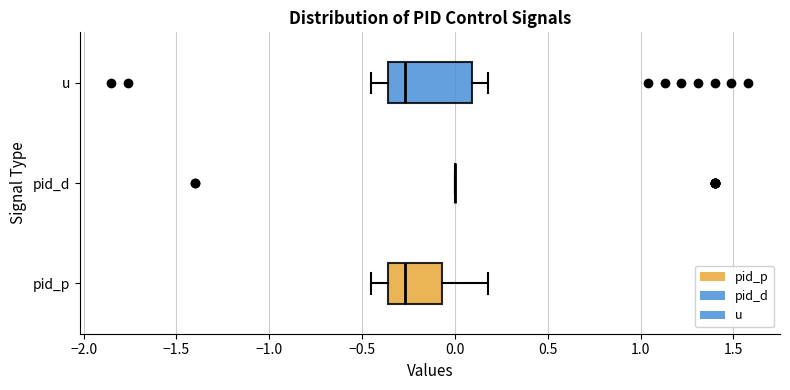

Reading bottom to top, transcribe this box plot: for each box, give where its median line is, the range the box spans, and where its two whiskers end, as read against the x-axis. The values are not printed on the chart, so give them approximately, as read against the axis.

pid_p: median -0.25, box -0.35 to -0.05, whiskers -0.45 to 0.20
pid_d: box collapsed to a line at 0.00, whiskers 0.00 to 0.00
u: median -0.25, box -0.35 to 0.10, whiskers -0.45 to 0.20